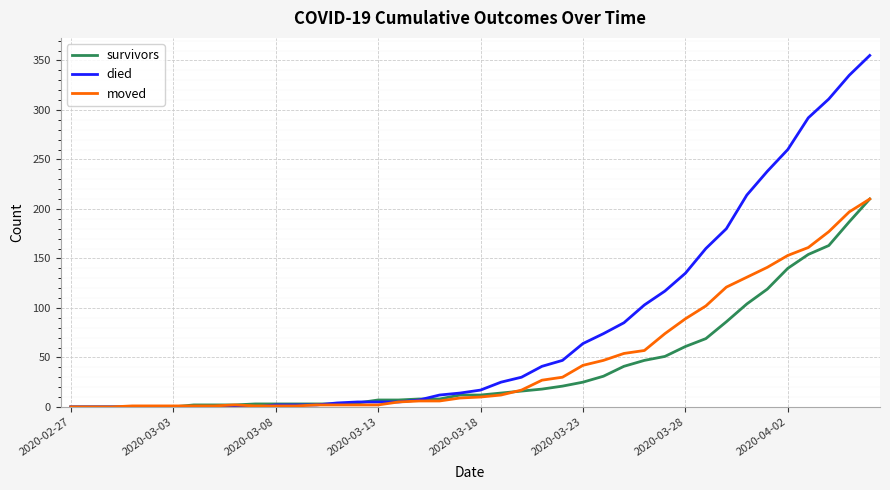

What is the maximum value for moved?

210